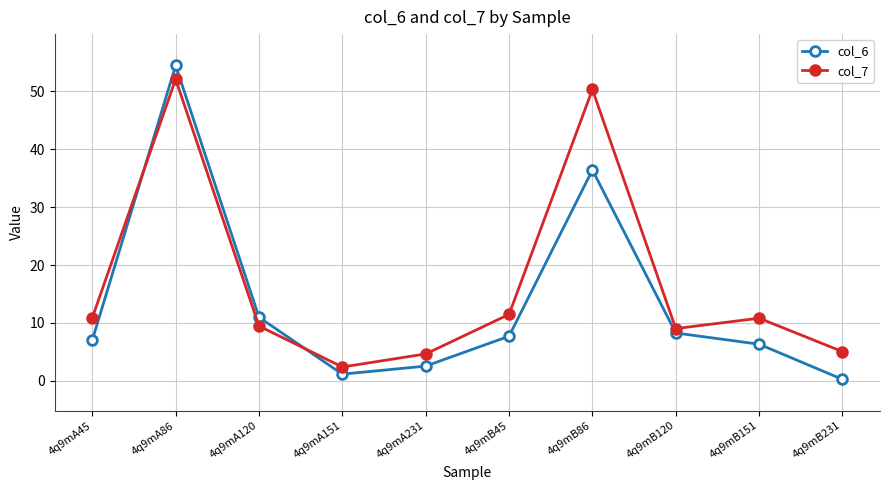

List the series in order of their overall mean, highest first.

col_7, col_6